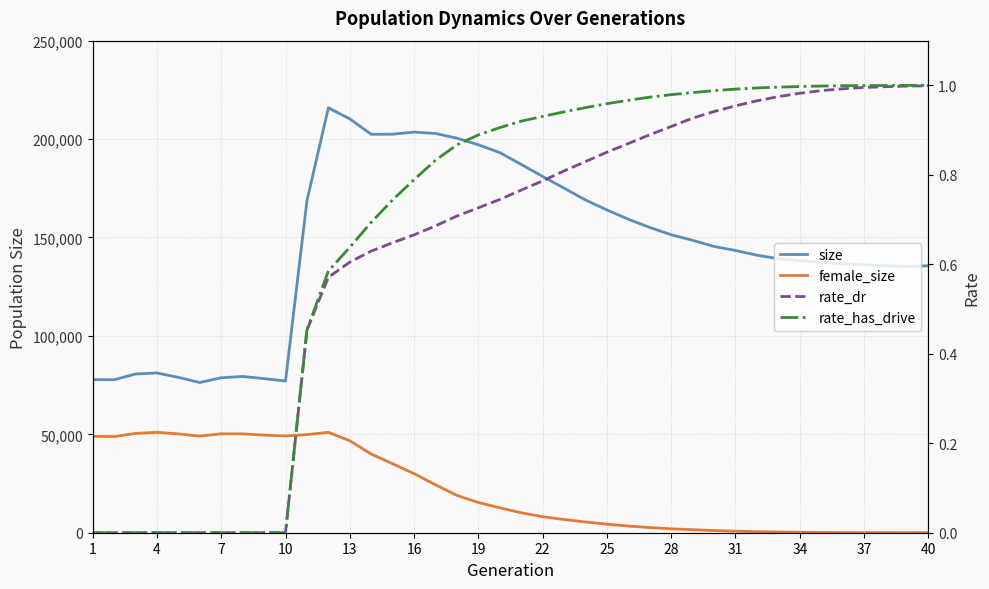

How many values in the rate_has_drive series exceed 0?

30